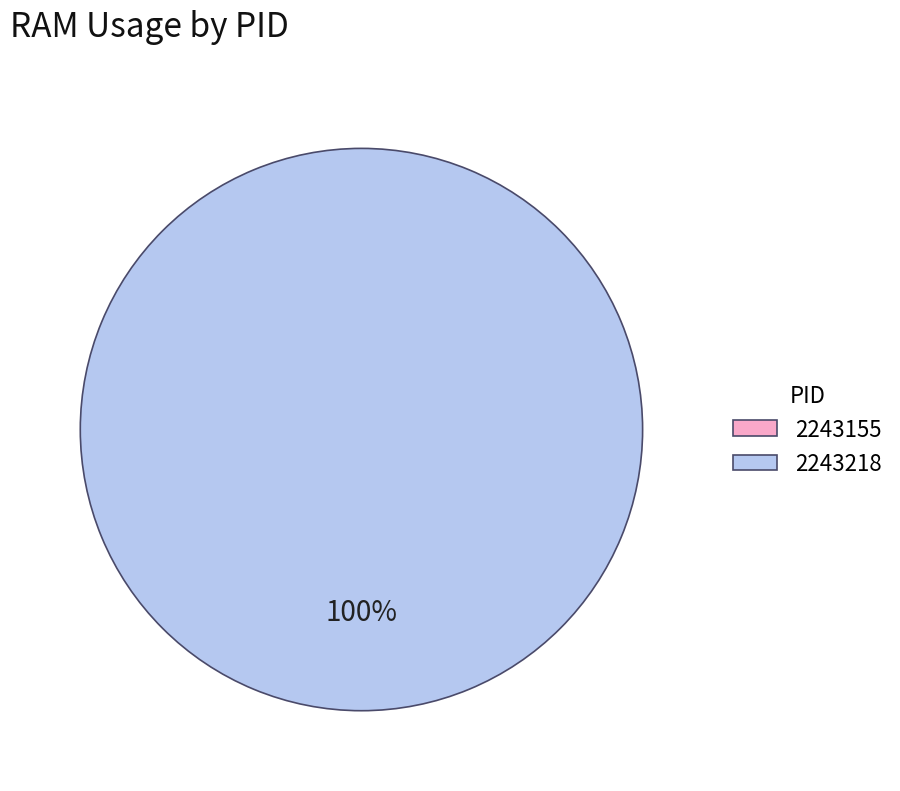

What is the change in value from 2243155 to 2243218?

+5.4